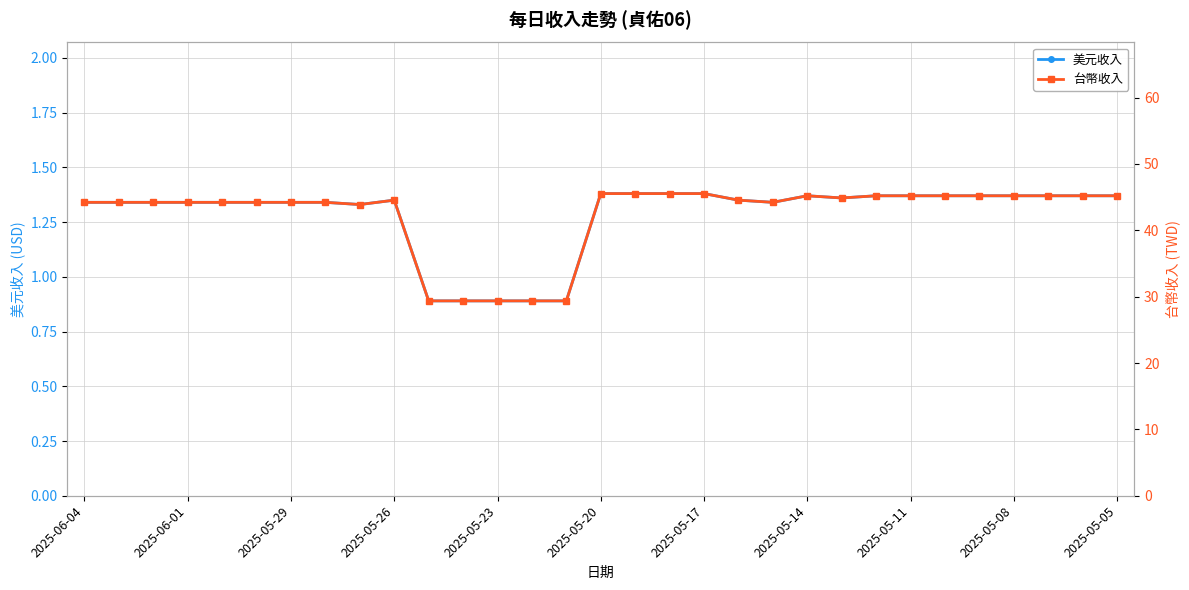

What is the maximum value for 美元收入?

1.4